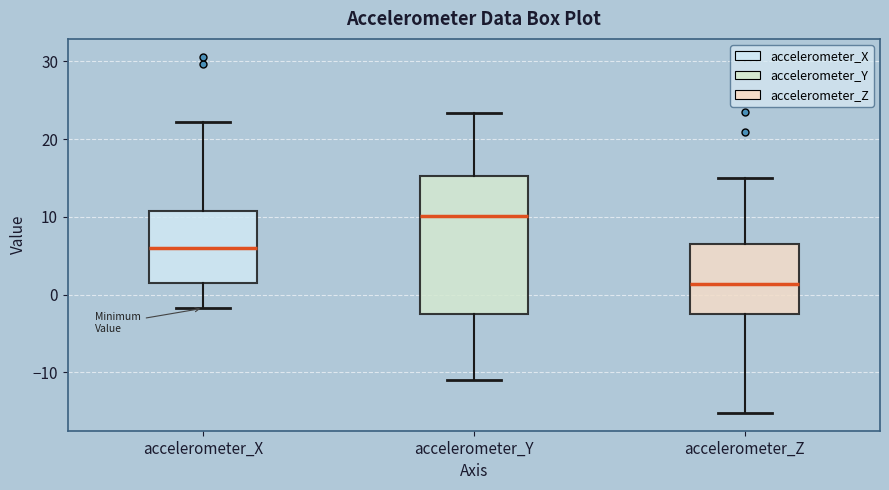

Which box has the highest median line?

accelerometer_Y